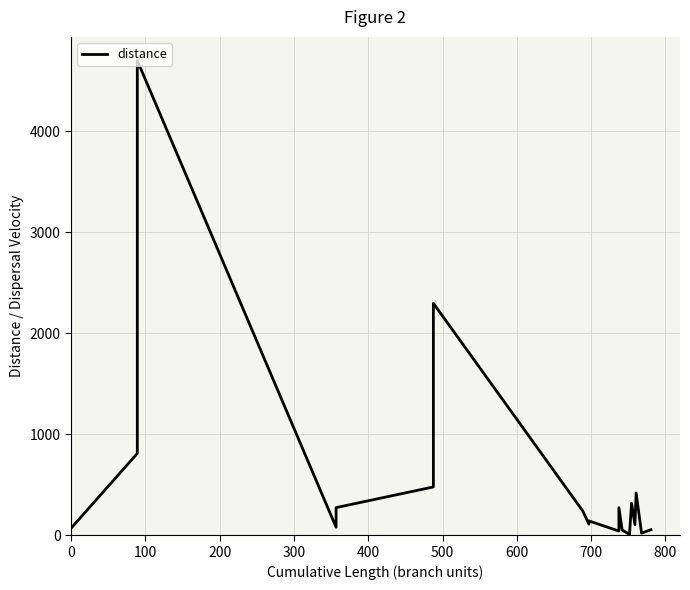

What is the value of the 20th point from the left?

55.3